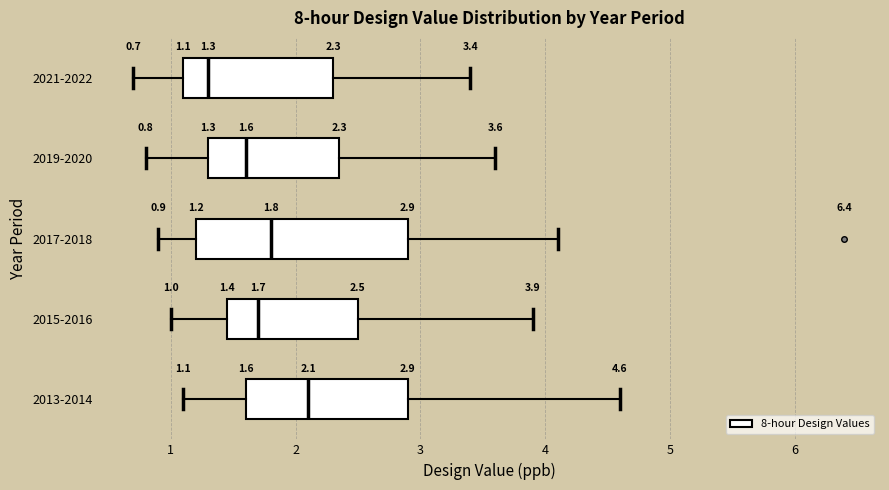

Which box is the widest, from its left edge to its right edge?

2017-2018